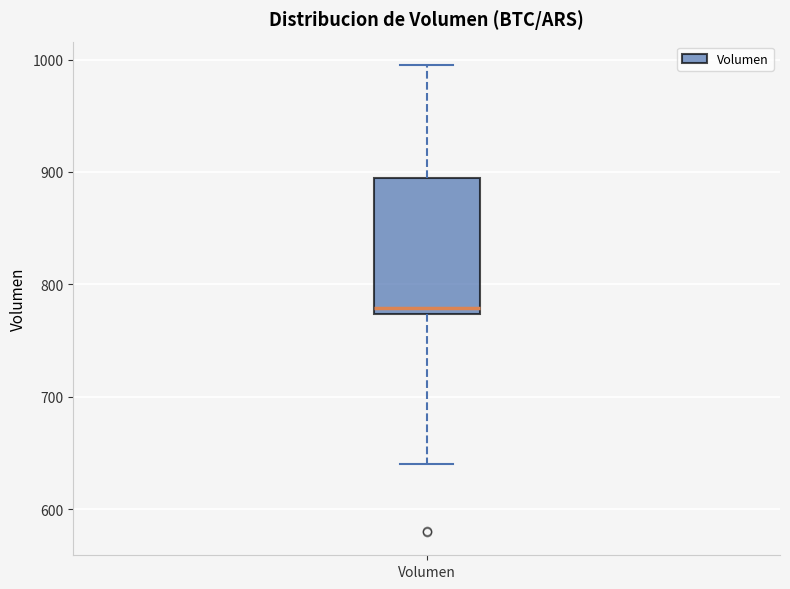

Where does the upper whisker of the box for Volumen end on the y-axis? The values are not printed on the chart, so give them approximately, as read against the axis.

1000